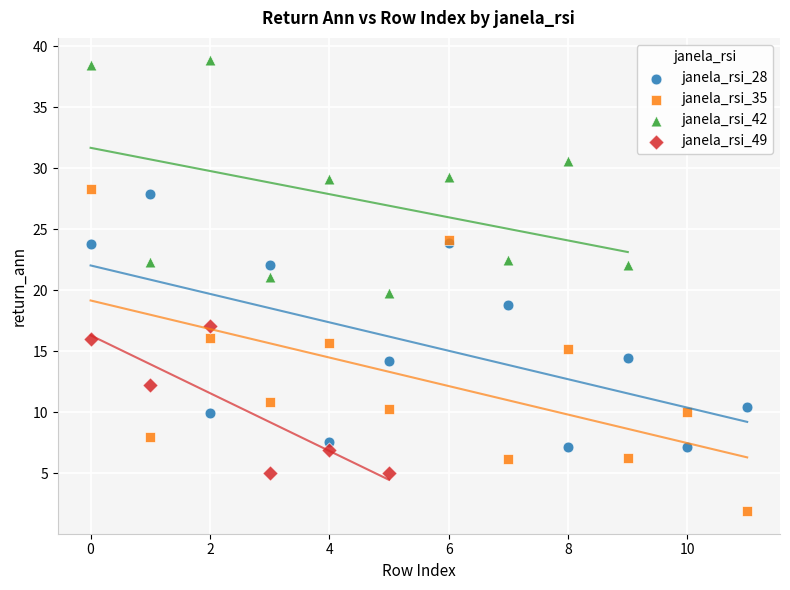

Which series contains the highest Y value?

janela_rsi_42